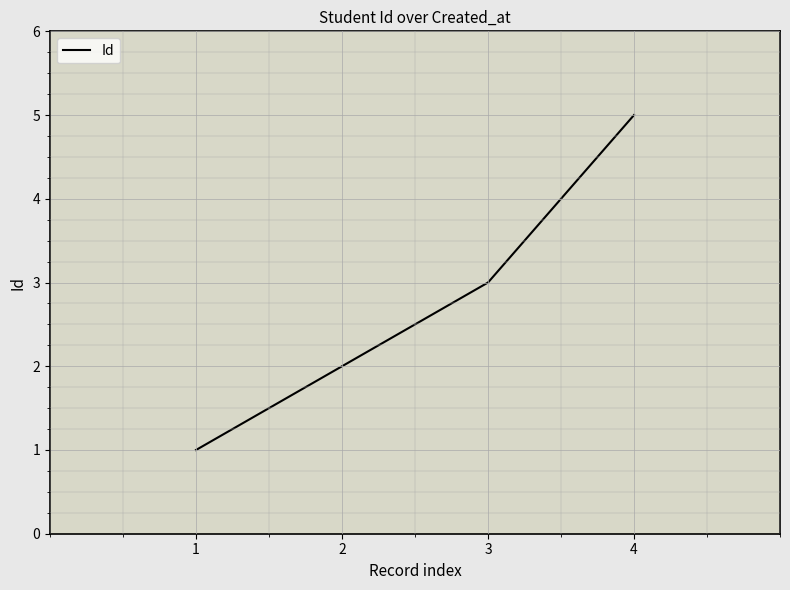

The chart shows a value of 3 at 3. True or false?

True